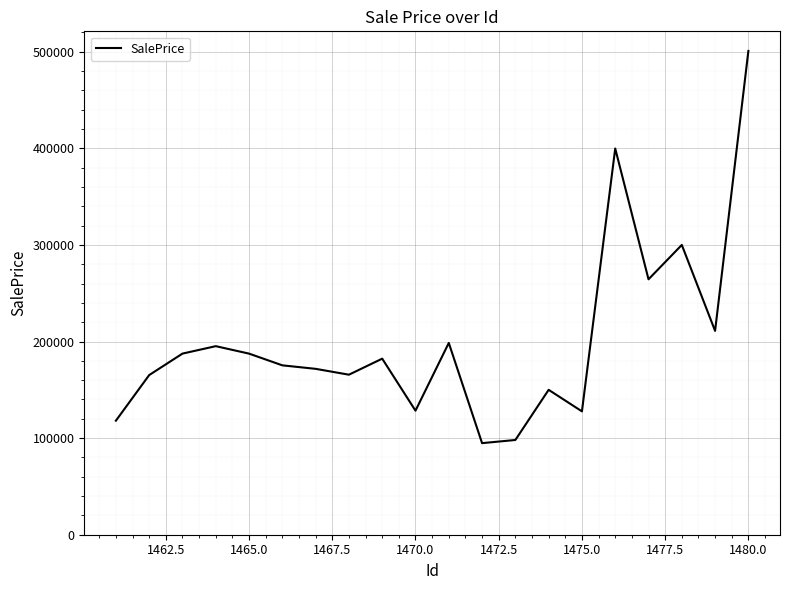

What is the difference between the maximum and minimum values?

405993.7